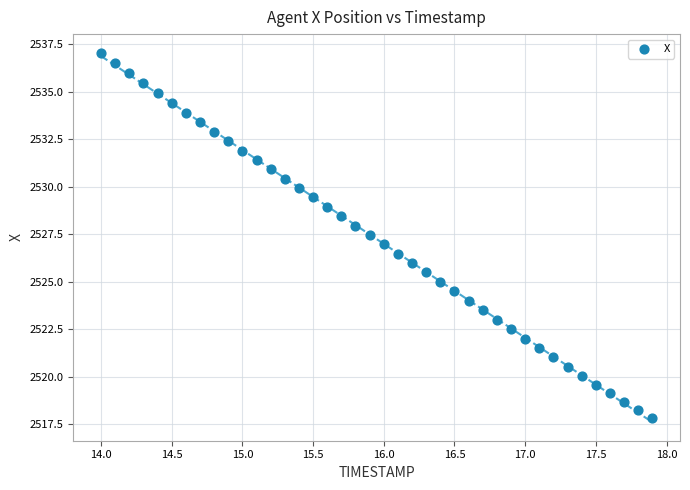

What is the range of Y values (max minus min)?

19.3